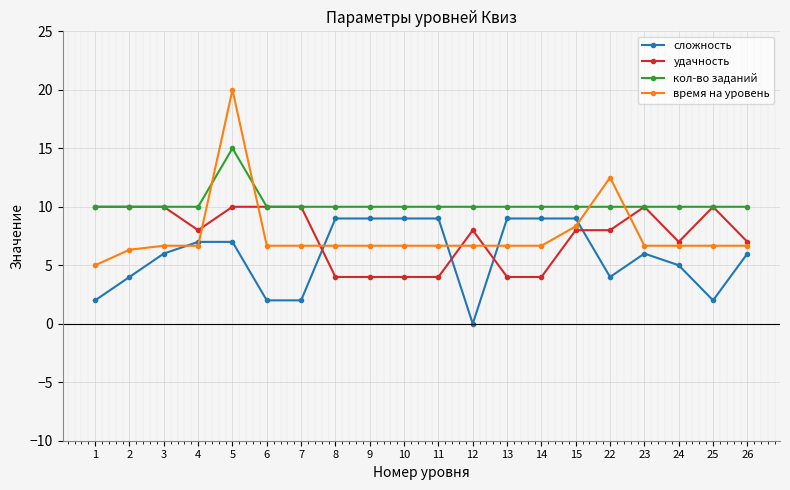

At which category is the sum across all series the highest?

5